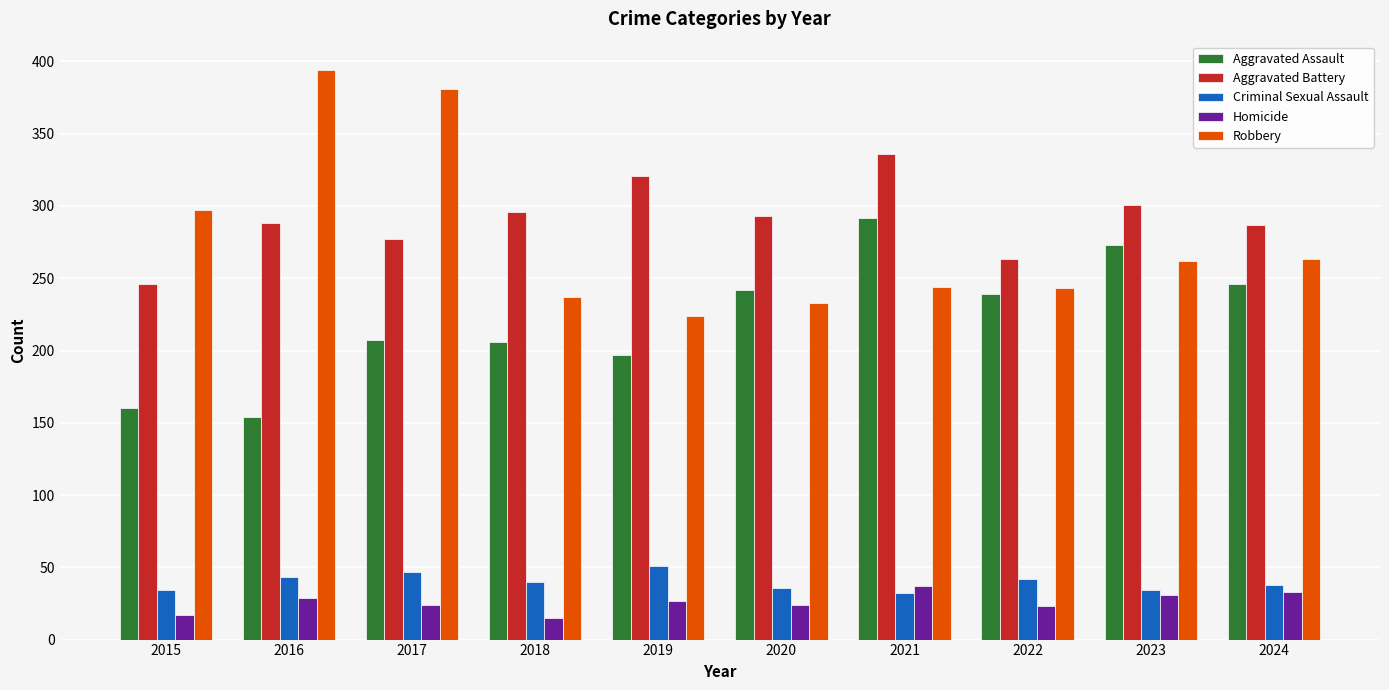

Where does the Homicide series first go above 27?

2016